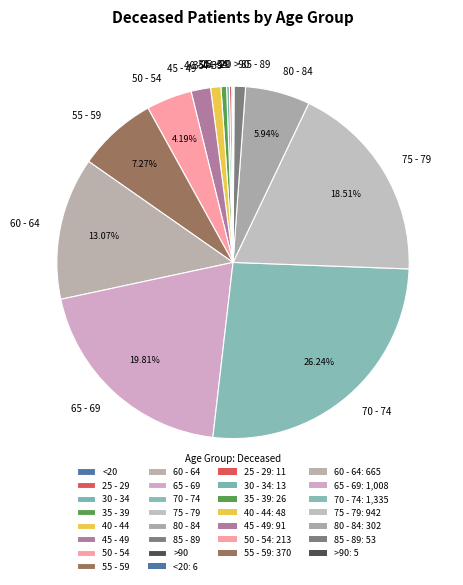

Is 60 - 64 the majority of the pie?

No